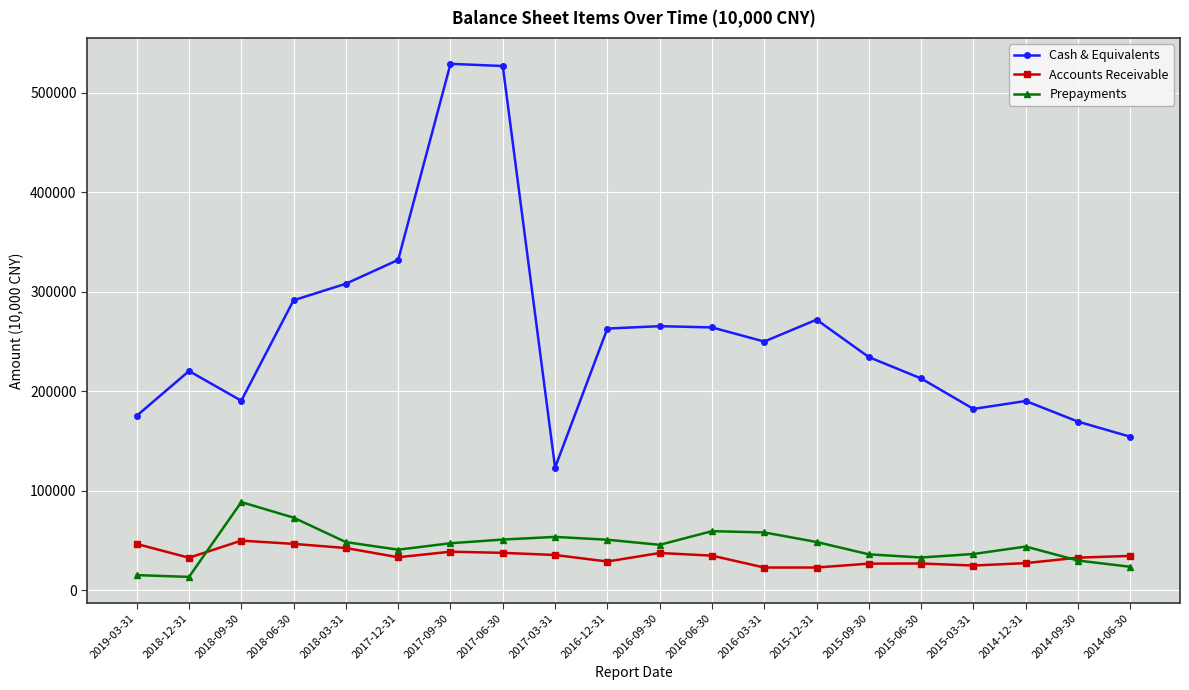

What is the minimum value shown in the chart?

13619